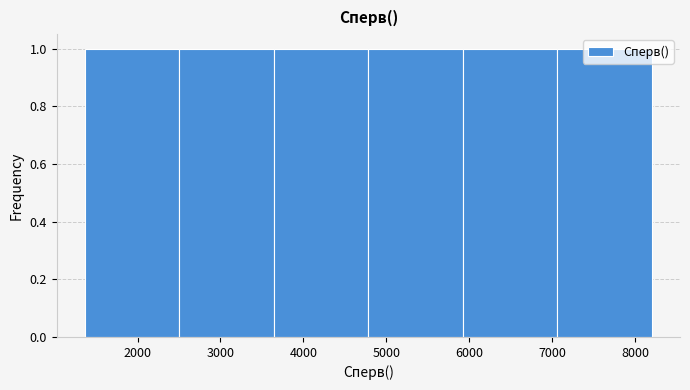

How tall is the bar that spans 3600 to 4800 on the x-axis? Neither the bar edges nor the heights are printed on the chart, so give them approximately, as read against the axes.

1